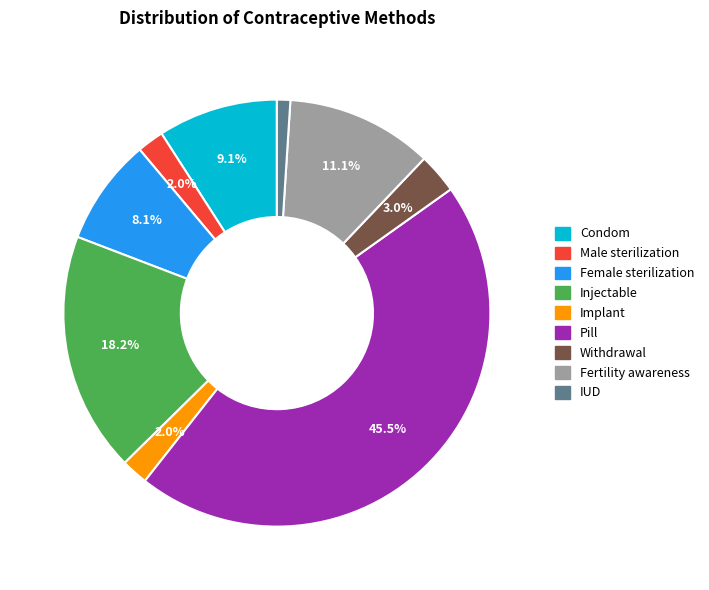

Do Implant and Injectable together represent more than half of the pie?

No